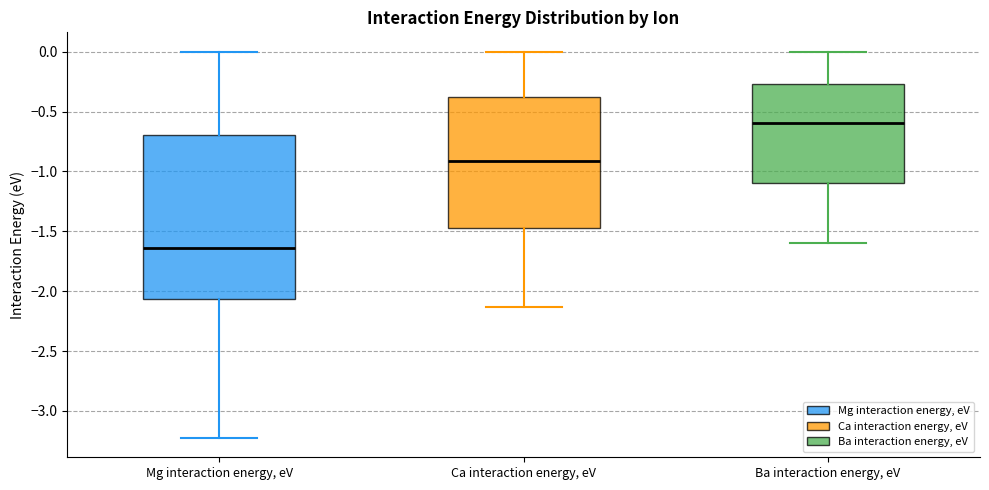

Which box is the tallest, from its lower edge to its upper edge?

Mg interaction energy, eV